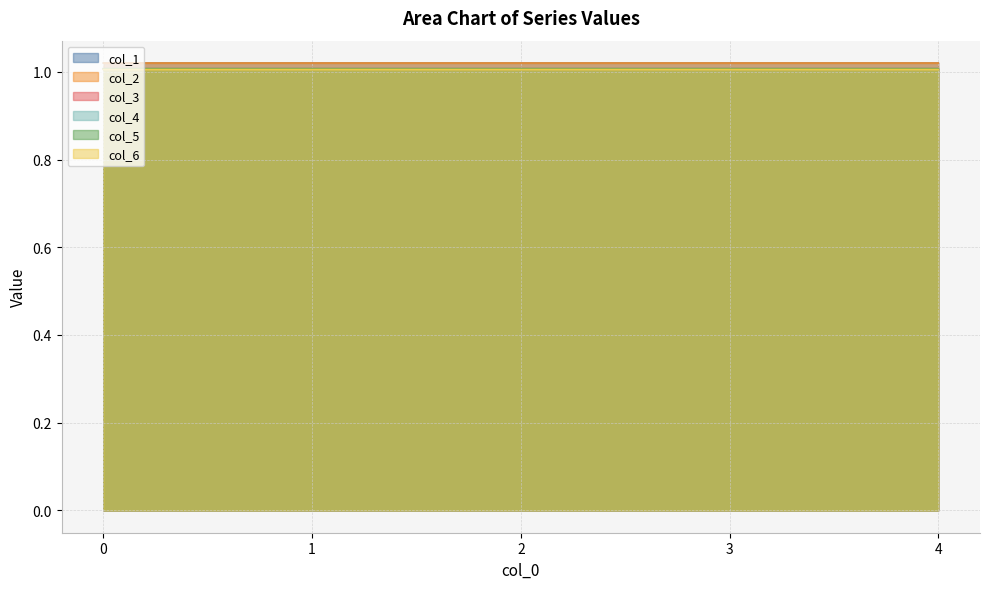

In col_1, how many points are higher than both neighbors (excluding endpoints)?

1